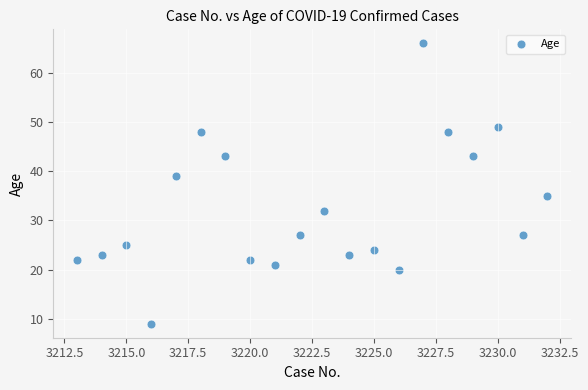

What is the range of Y values (max minus min)?

57